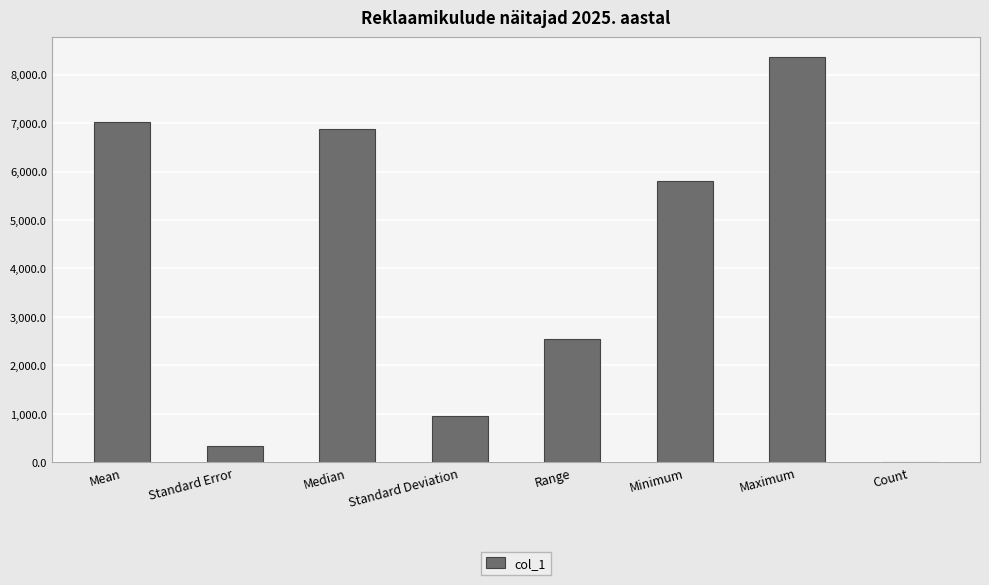

The value at Maximum is 5025.2. True or false?

False